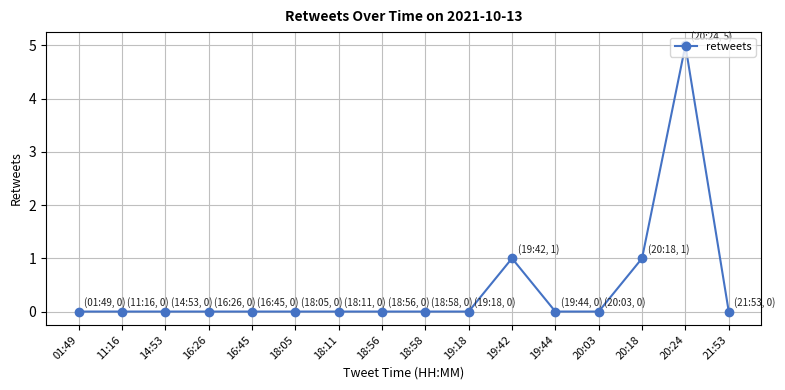

Count the values in the range 0 to 1.

15